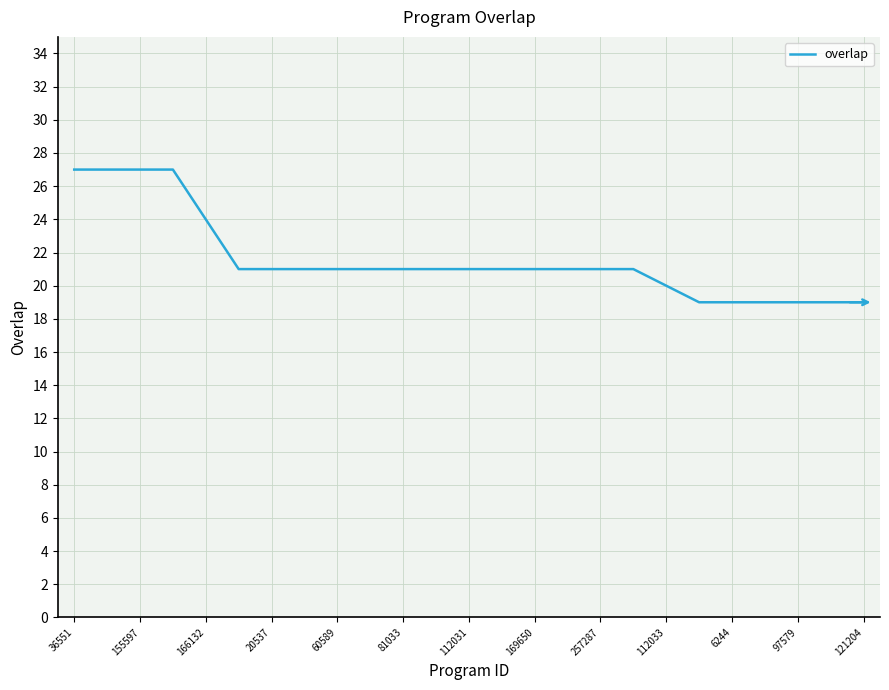

What is the maximum value shown in the chart?

27